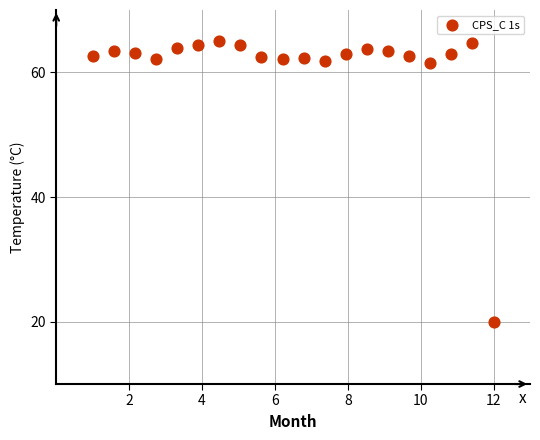

What is the range of X values (max minus min)?

11.0